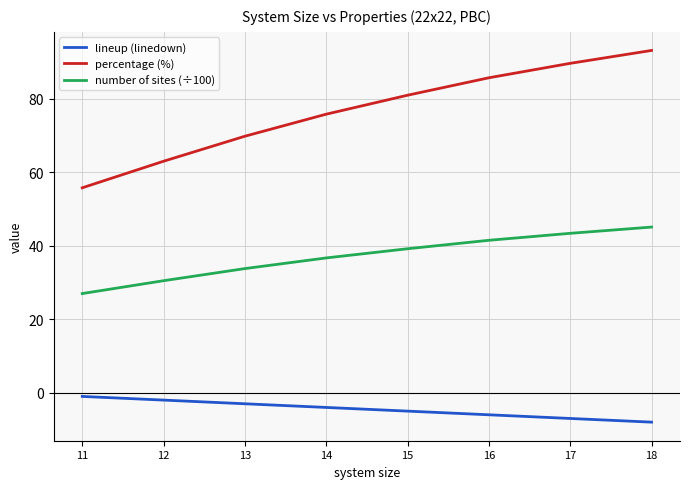

Which series has the largest total across all categories?

percentage (%)